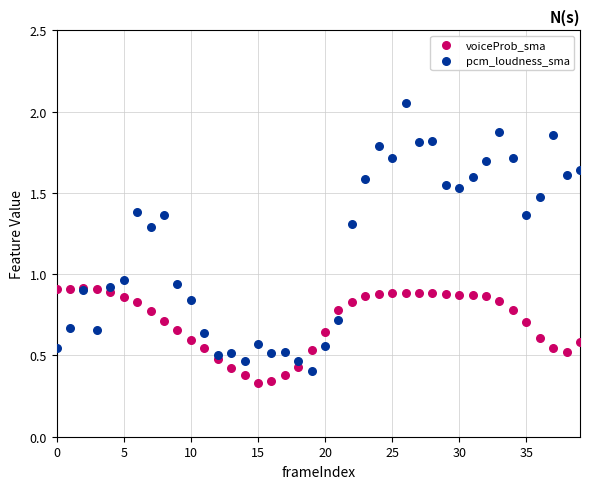

Which series has the largest Y range (max minus min)?

pcm_loudness_sma